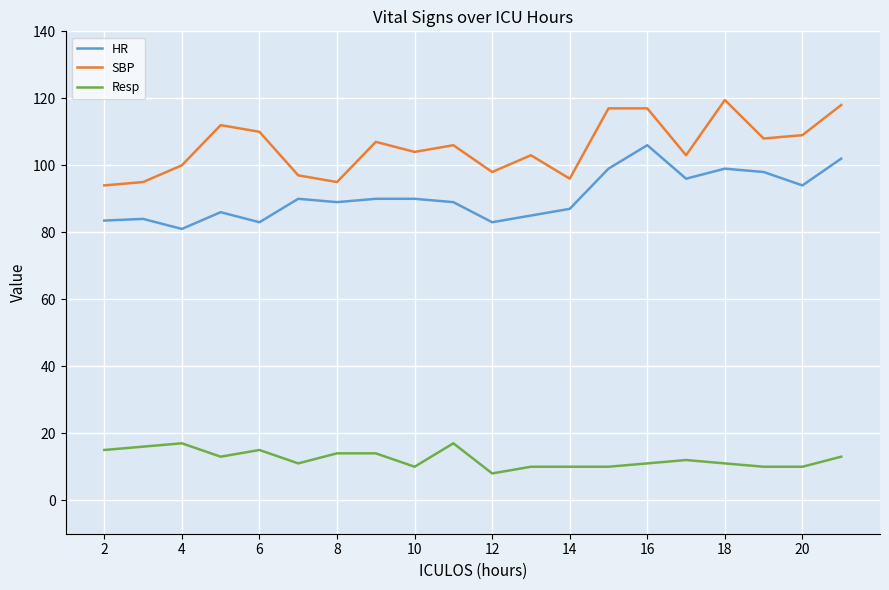

True or false: SBP and HR cross at least once.

False